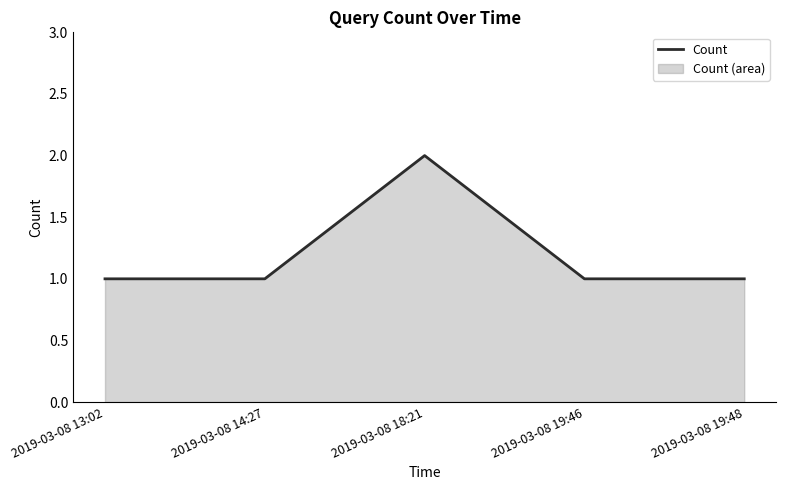

What position from the right is 2019-03-08 19:48?

1